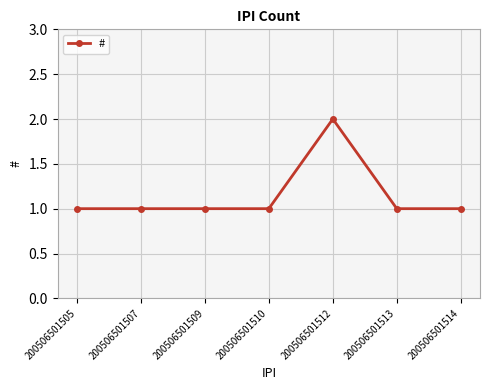

What is the sum of all values?

8